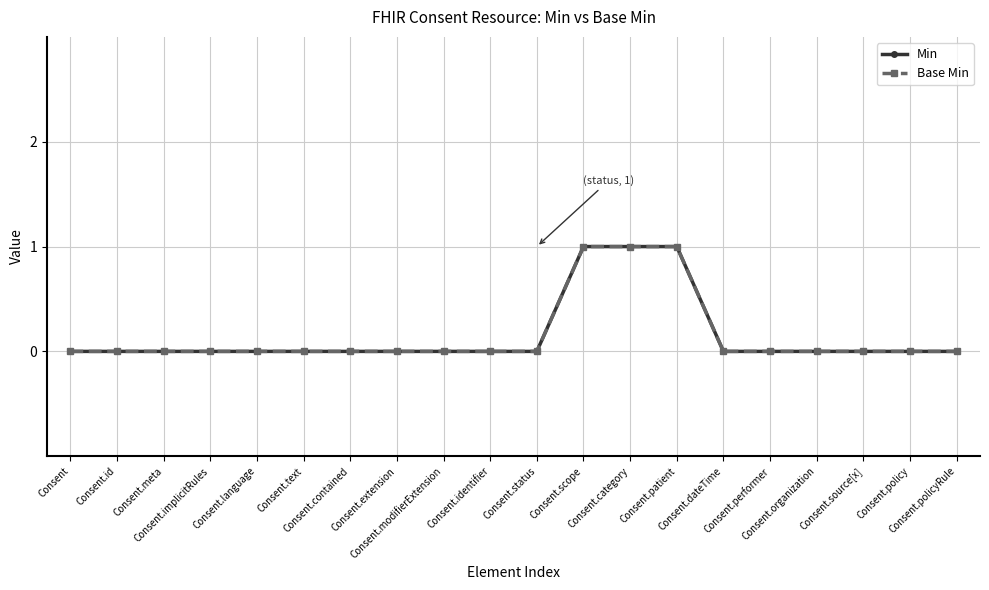

True or false: Base Min has a value of 1 at Consent.status.

False